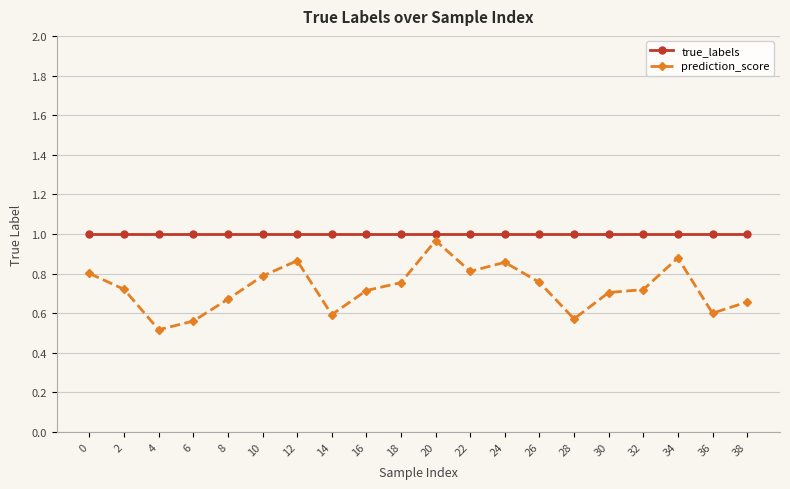

At which category does prediction_score reach its first local valley?

4